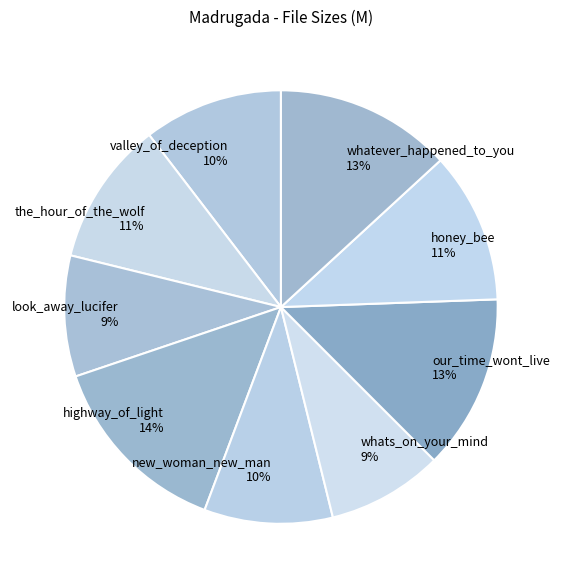

Which has a higher value, look_away_lucifer or the_hour_of_the_wolf?

the_hour_of_the_wolf